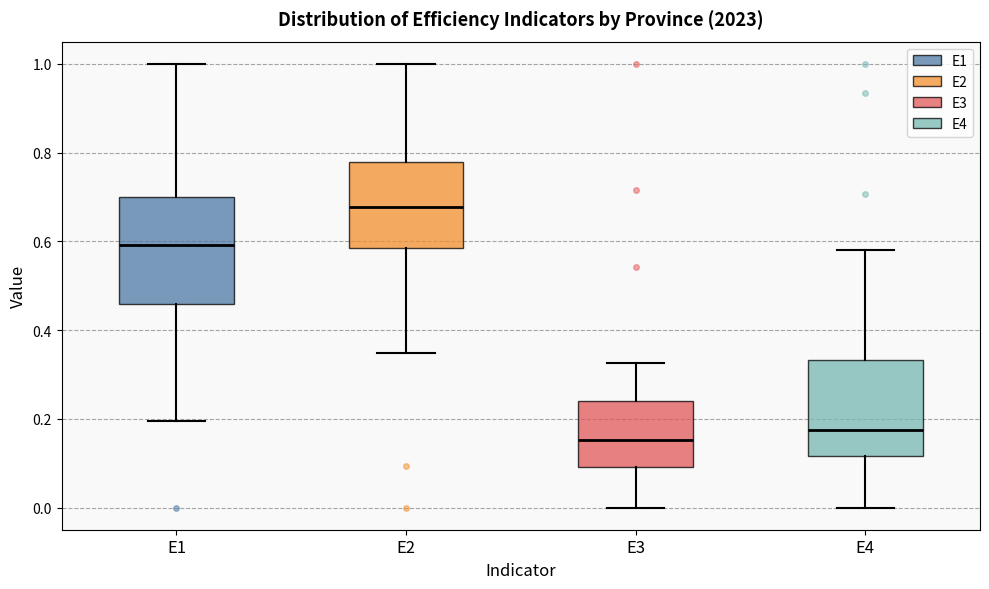

Comparing the boxes themselves (not the whiskers), which one is the tallest?

E1